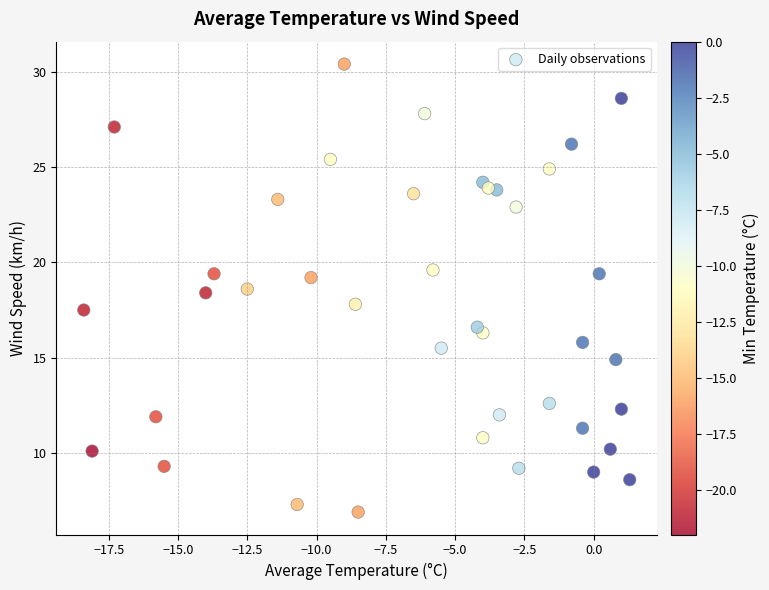

What is the range of X values (max minus min)?

19.7